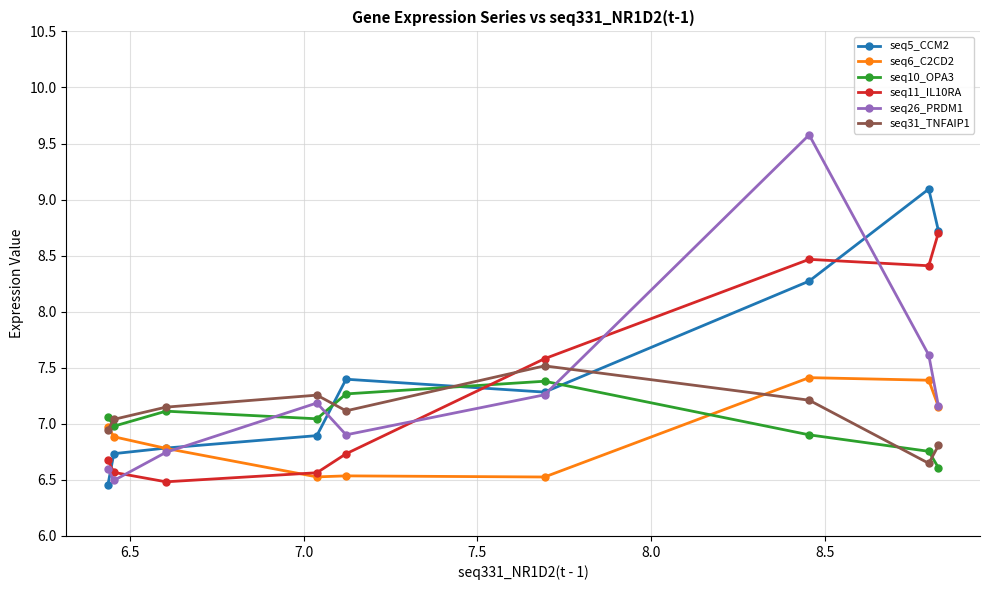

What is the minimum value for seq6_C2CD2?

6.5